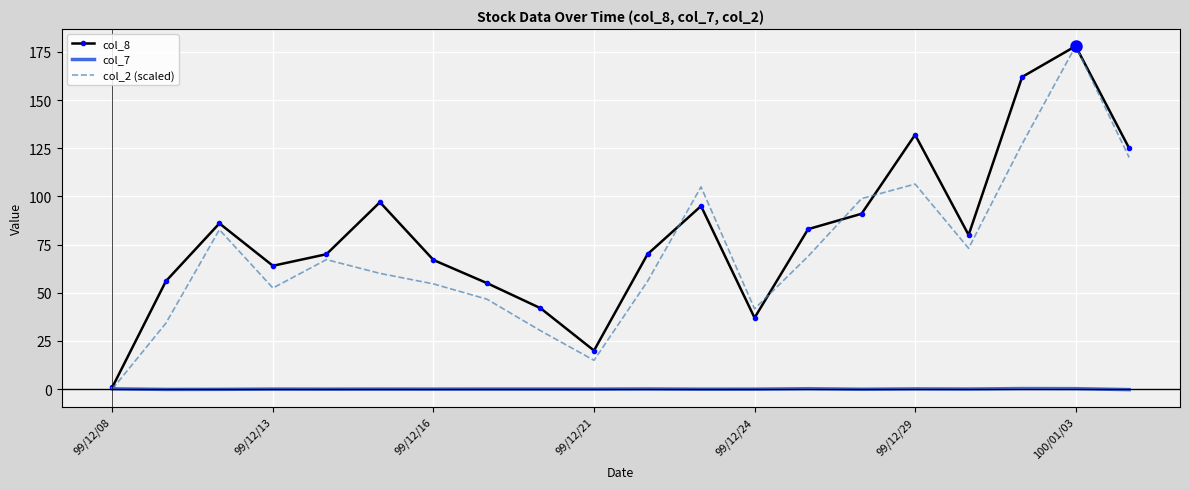

Which series has the largest range (max minus min)?

col_2 (scaled)